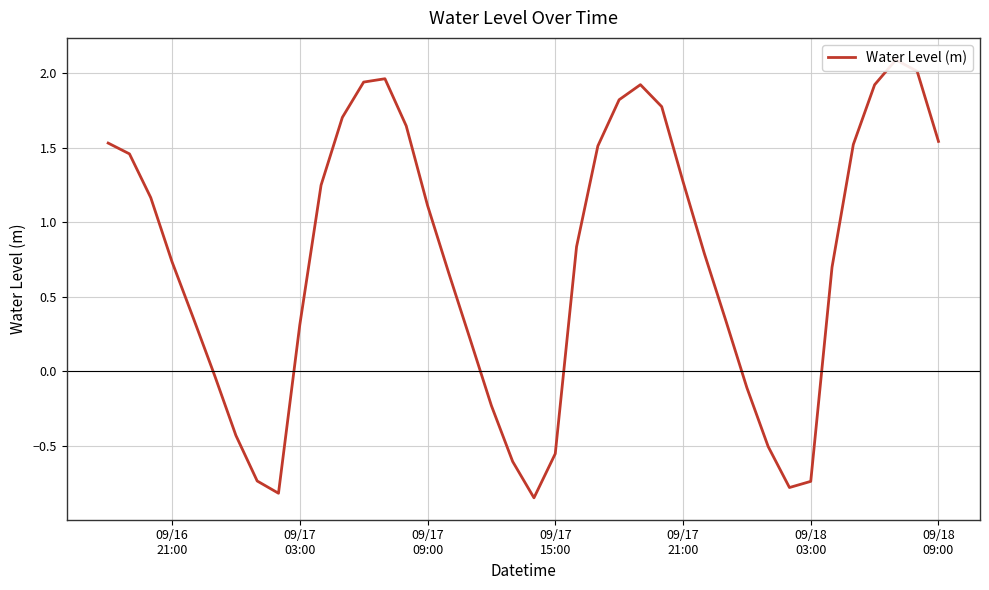

Is this an area chart (filled region under the line)?

No